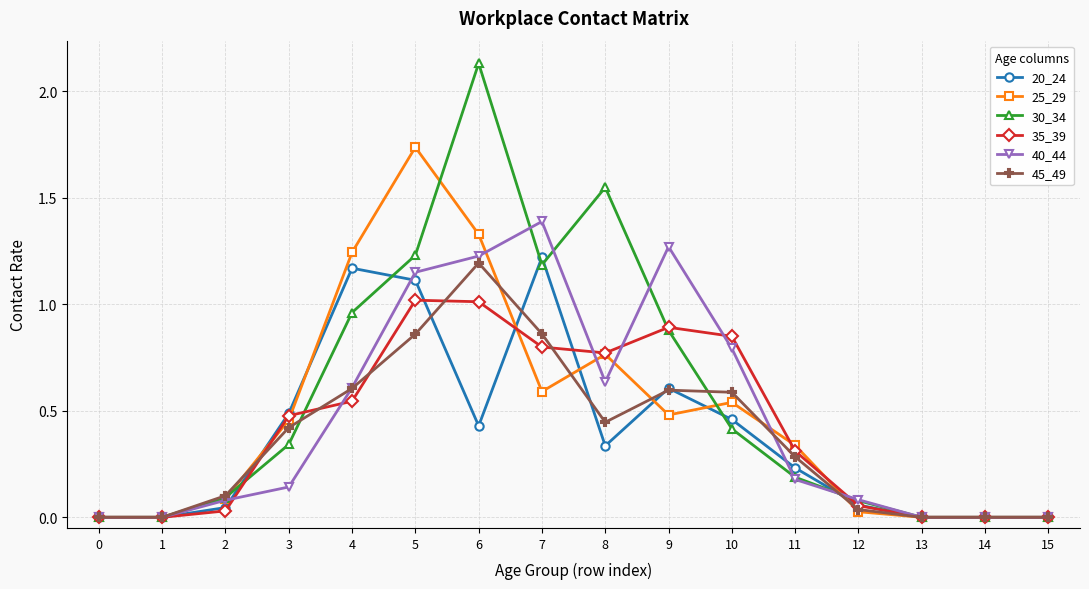

What are all the series names shown in the legend?

20_24, 25_29, 30_34, 35_39, 40_44, 45_49